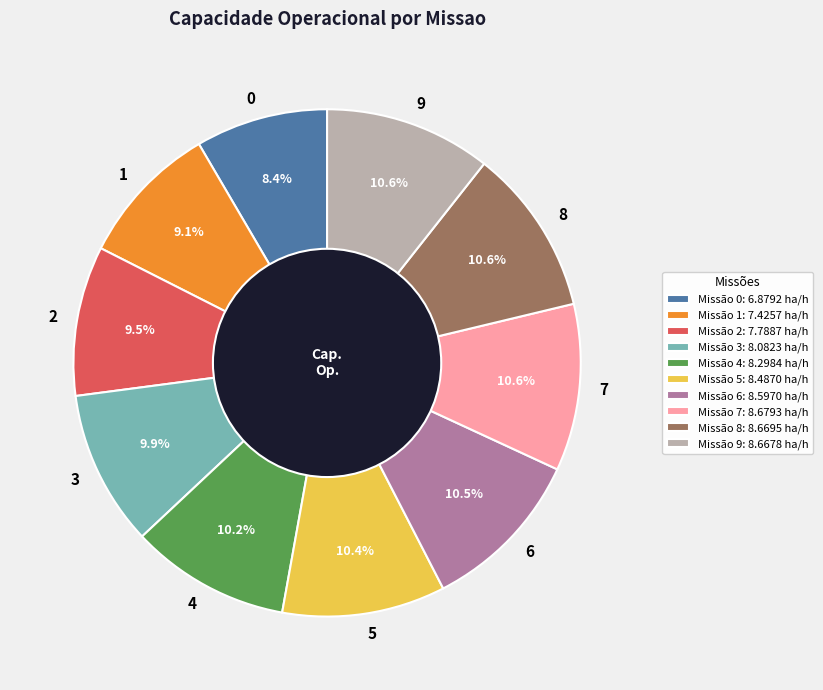

Combined, do 1 and 5 account for over 50%?

No